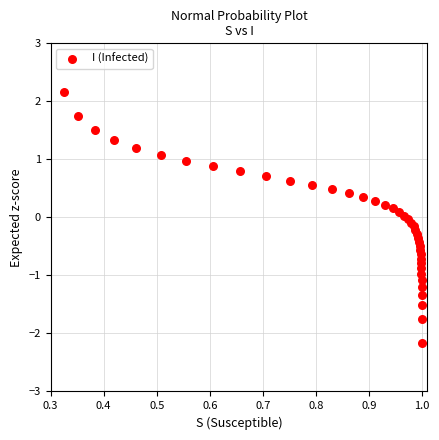

What is the range of X values (max minus min)?

0.7